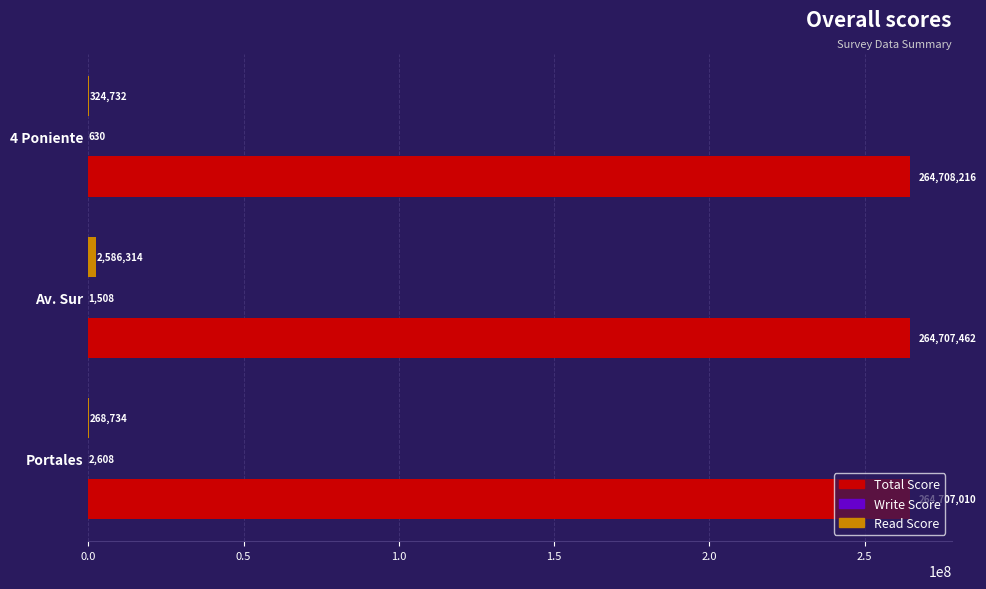

At which category does the chart reach its peak across all series?

4 Poniente